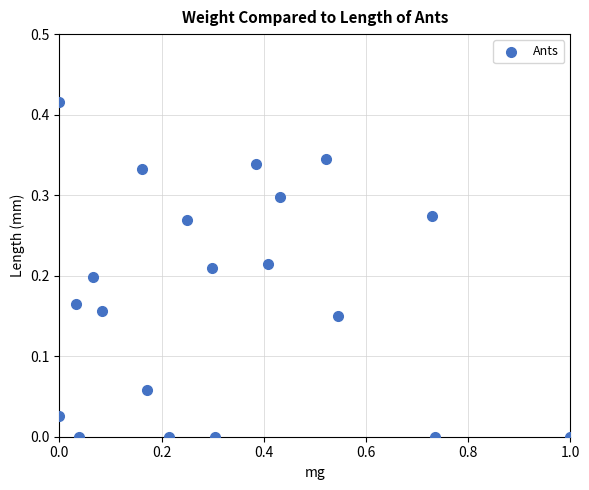

What is the range of X values (max minus min)?

1.0